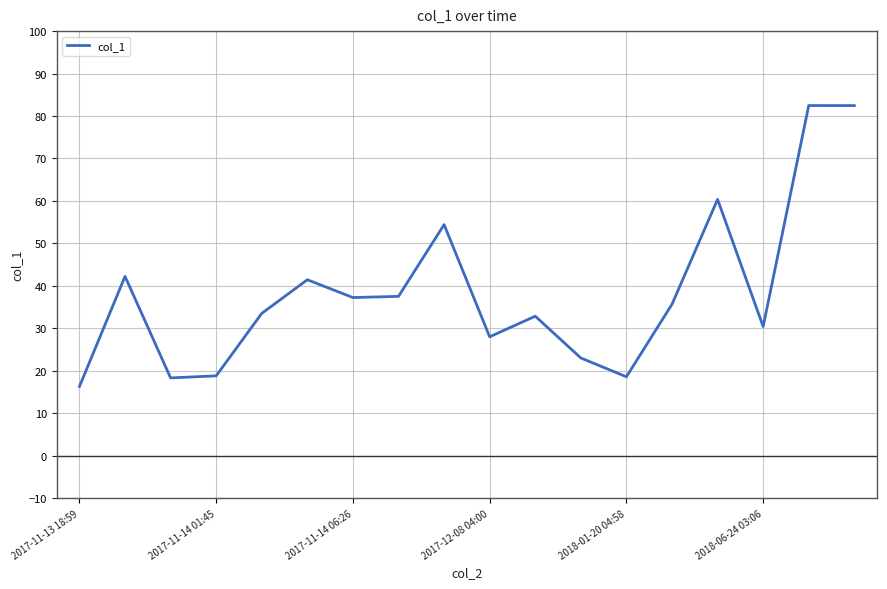

Is this an area chart (filled region under the line)?

No